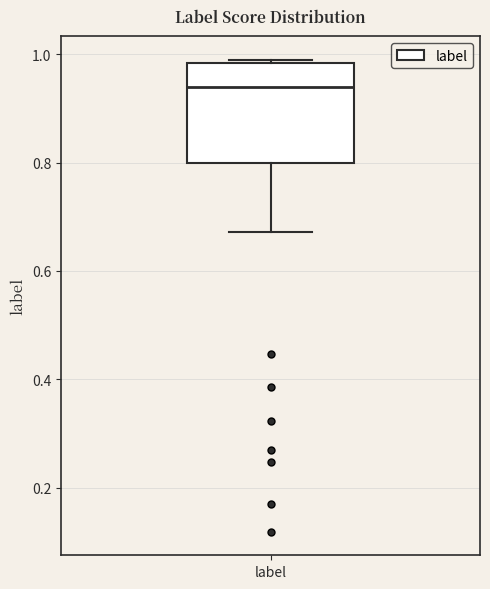

Transcribe this box plot: give where the median line is, the range the box spans, and where the two whiskers end, as read against the y-axis. The values are not printed on the chart, so give them approximately, as read against the axis.

median 0.94, box 0.80 to 0.98, whiskers 0.68 to 0.98 (just above the box's upper edge)